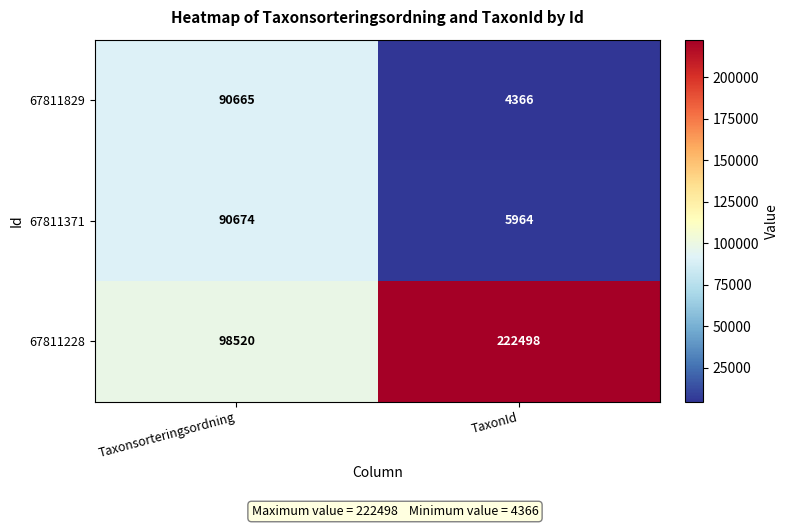

Rank the series at Taxonsorteringsordning from lowest to highest value.

67811829, 67811371, 67811228